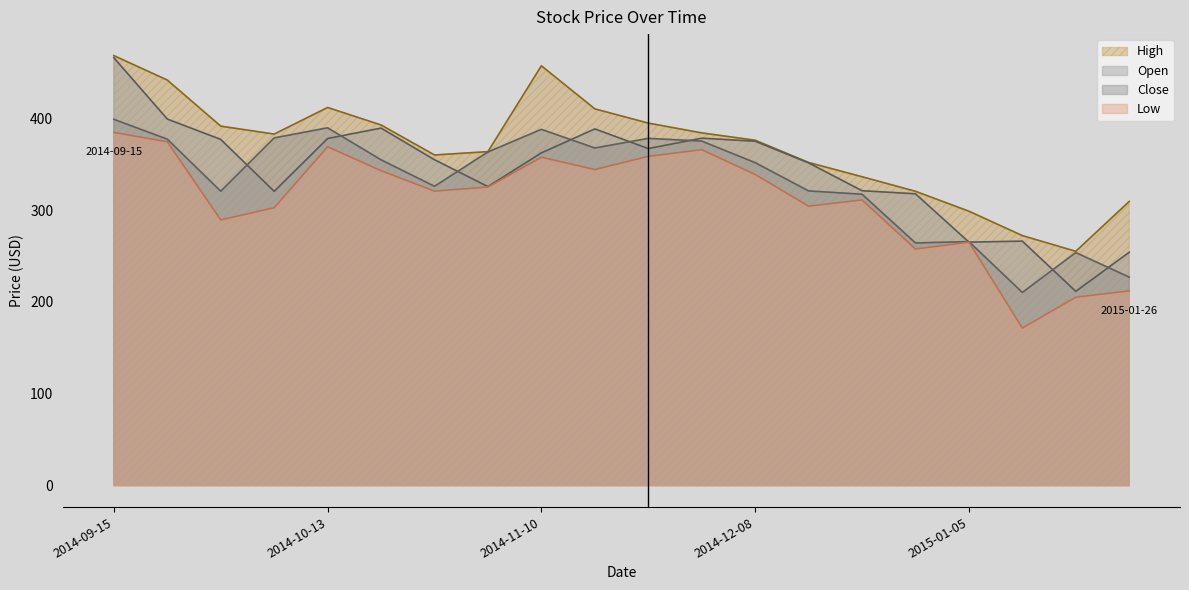

The Close series shows 169.2 at 2014-11-24. True or false?

False